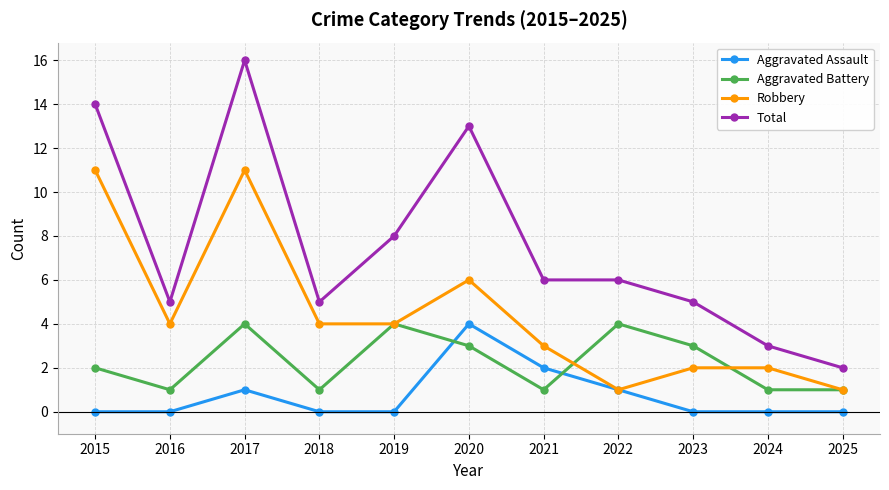

What is the sum of all Robbery values?

49